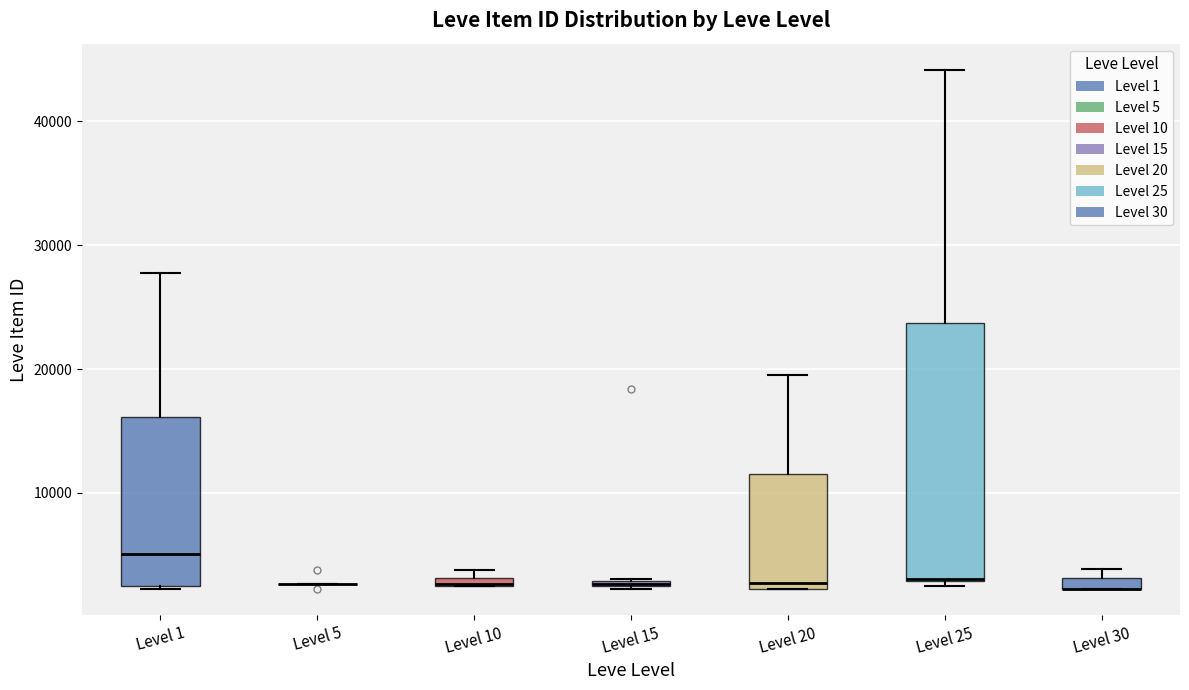

Comparing the boxes themselves (not the whiskers), which one is the tallest?

Level 25